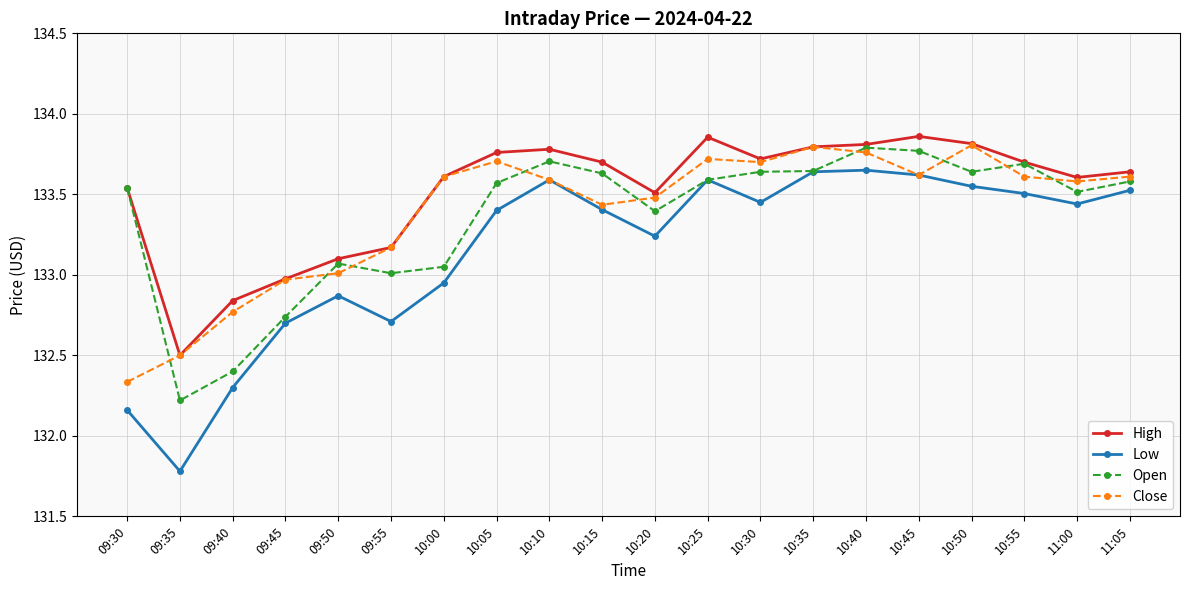

At which category does Close reach its first local valley?

10:15